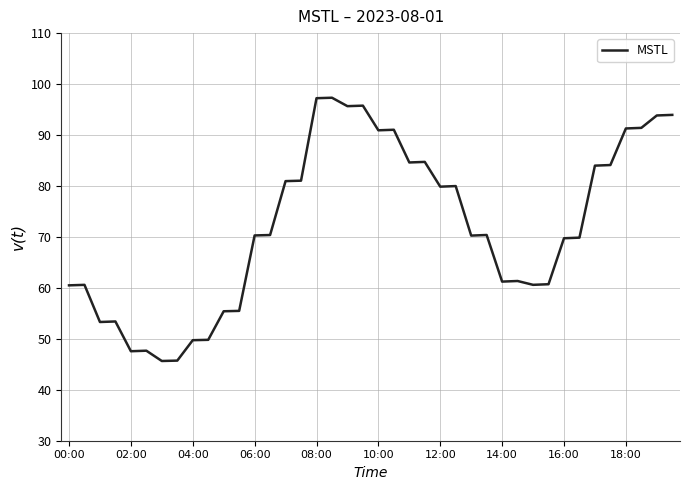

What is the smallest value displayed?

45.6